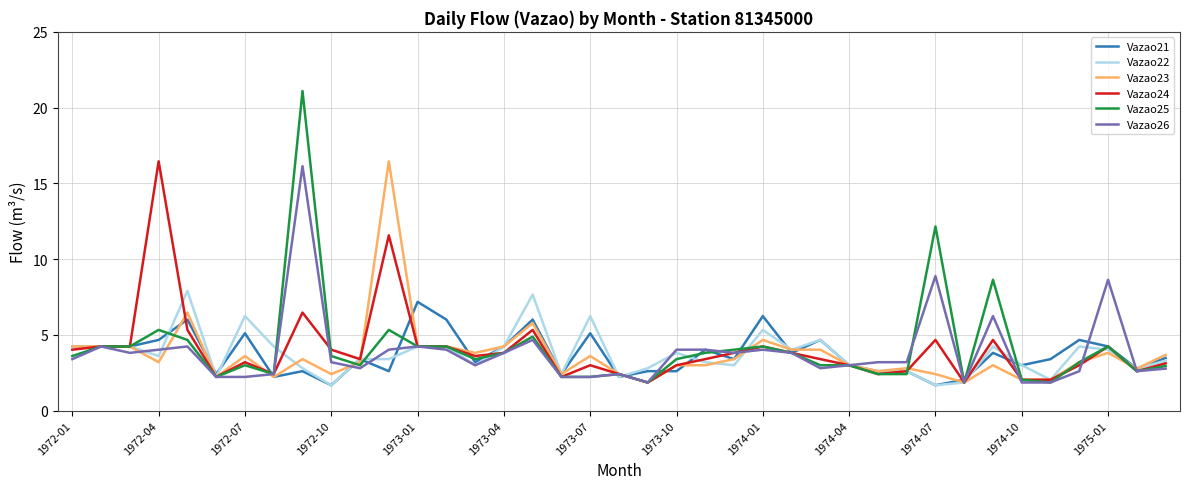

What is the lowest value of the Vazao24 series?

1.9